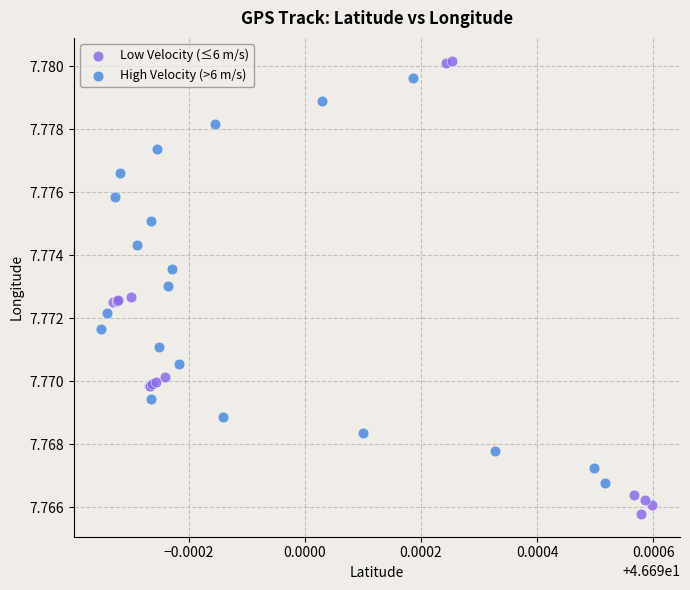

Which series contains the lowest Y value?

Low Velocity (≤6 m/s)